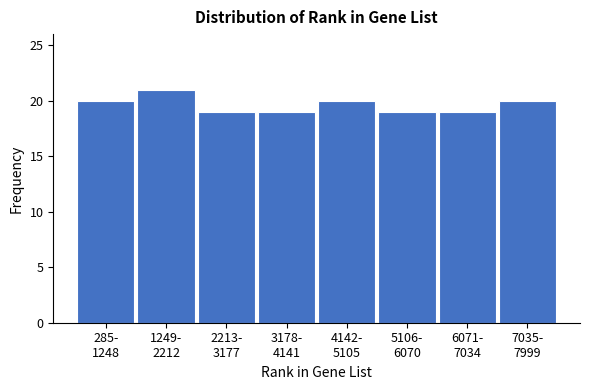

Reading left to right, transcribe all the data shown in this chart.

20	21	19	19	20	19	19	20